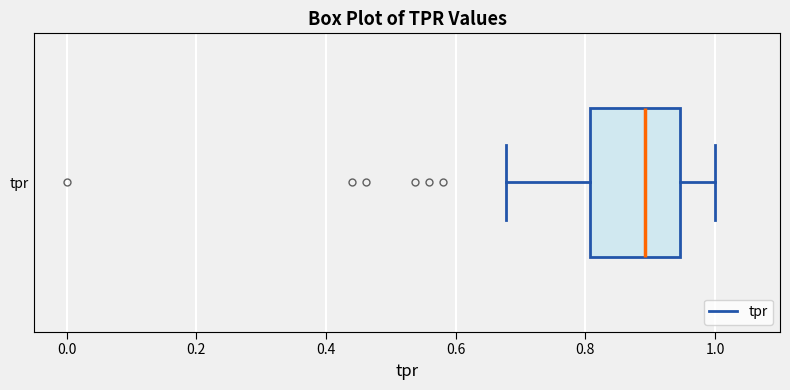

Where is the right edge of the box for tpr on the x-axis? The values are not printed on the chart, so give them approximately, as read against the axis.

0.94